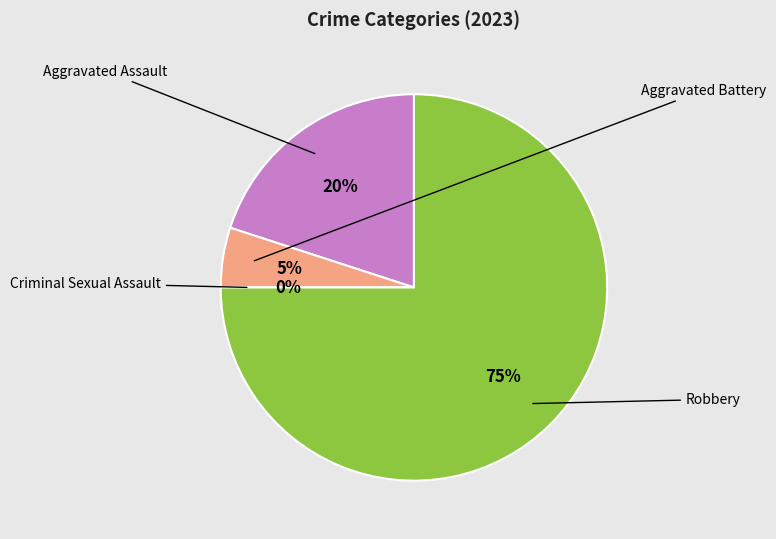

Is it true that Aggravated Assault is 20% of the pie?

True